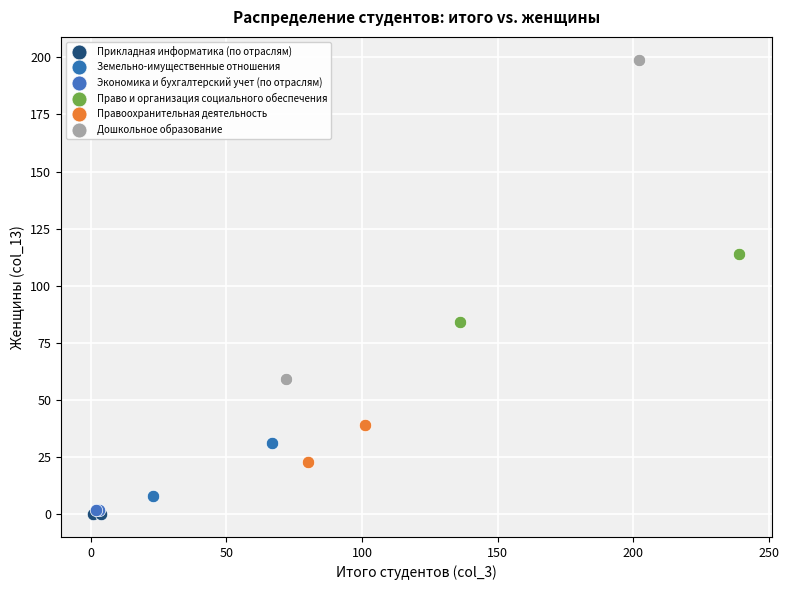

Which series reaches the minimum Y coordinate?

Прикладная информатика (по отраслям)